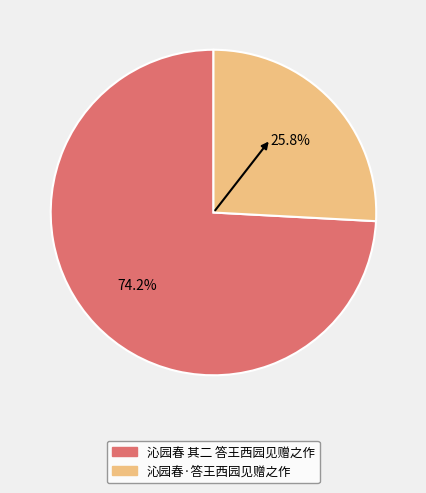

What is the majority slice?

沁园春 其二 答王西园见赠之作